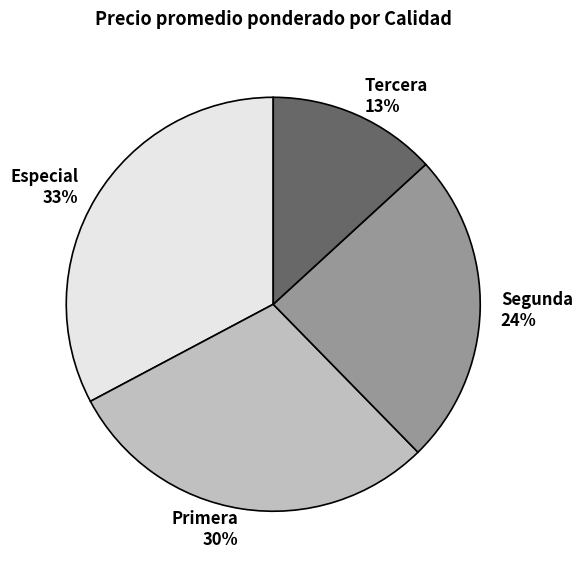

Is it true that Especial is 19% of the pie?

False